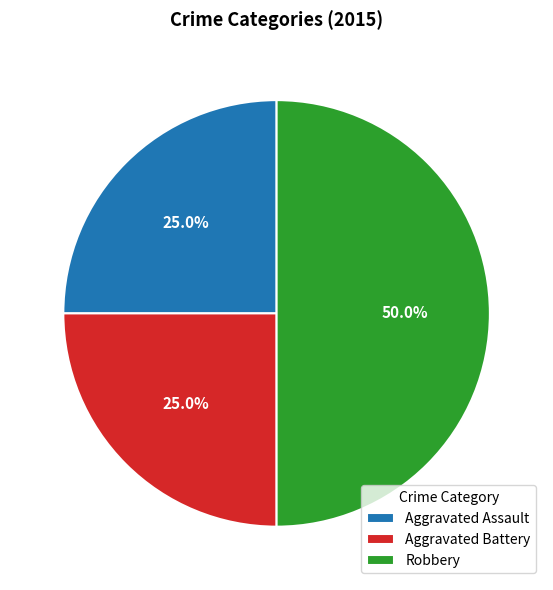

What percentage do Aggravated Assault and Robbery together represent?

75.0%